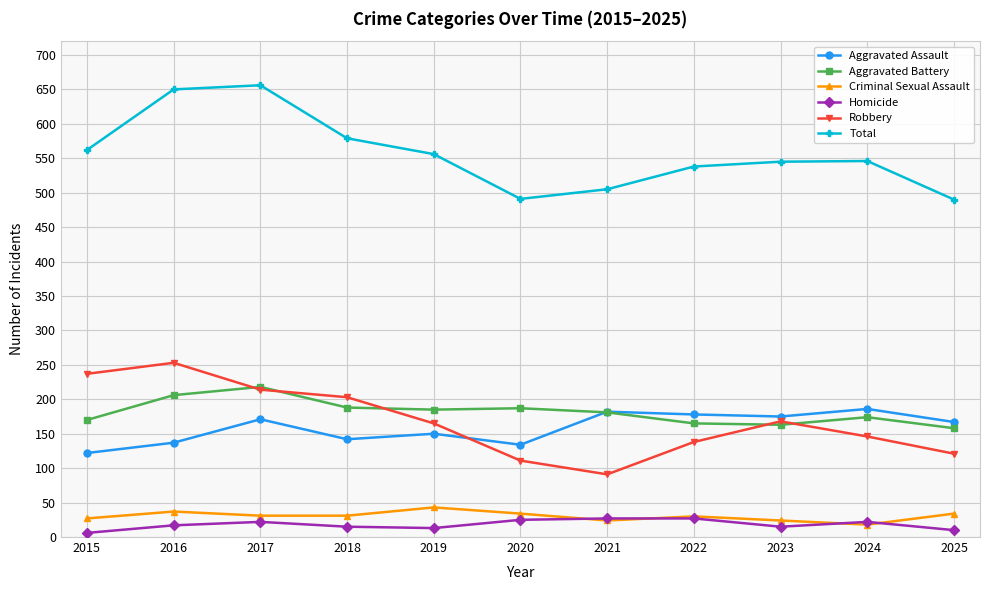

Which series has the largest total across all categories?

Total